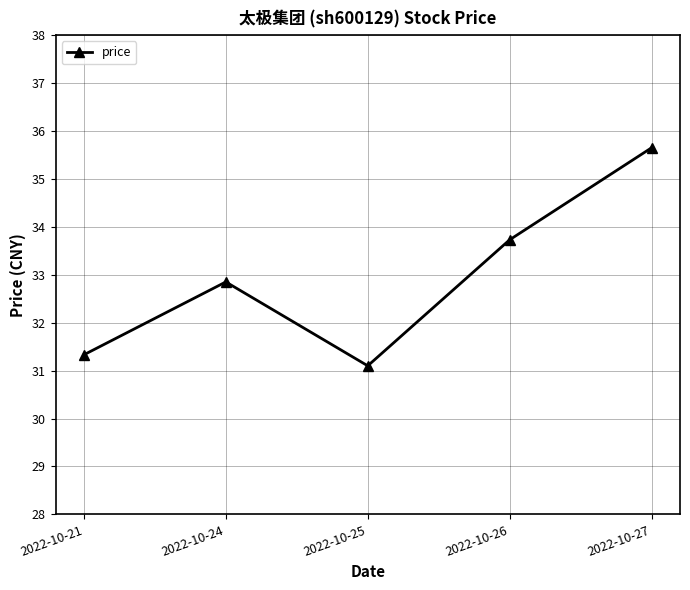

What is the difference between the values at 2022-10-26 and 2022-10-24?

0.9